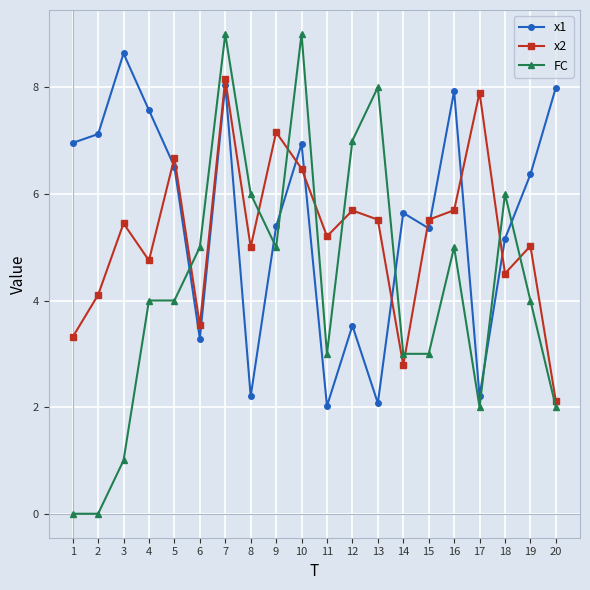

What are all the series names shown in the legend?

x1, x2, FC